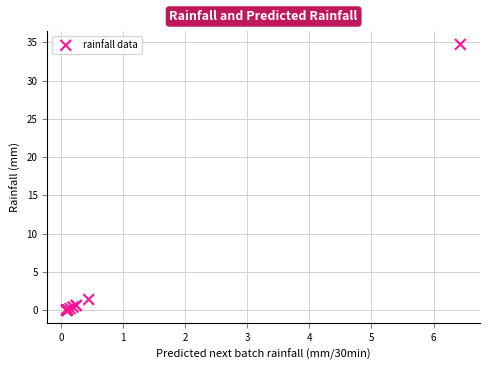

What Y value in the scatter plot is closest to 17?

1.4